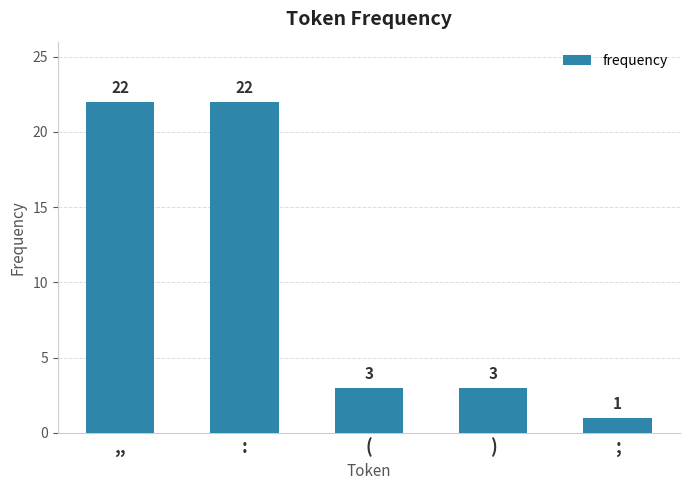

Reading left to right, extract all data points from this chart.

,,=22	:=22	(=3	)=3	;=1